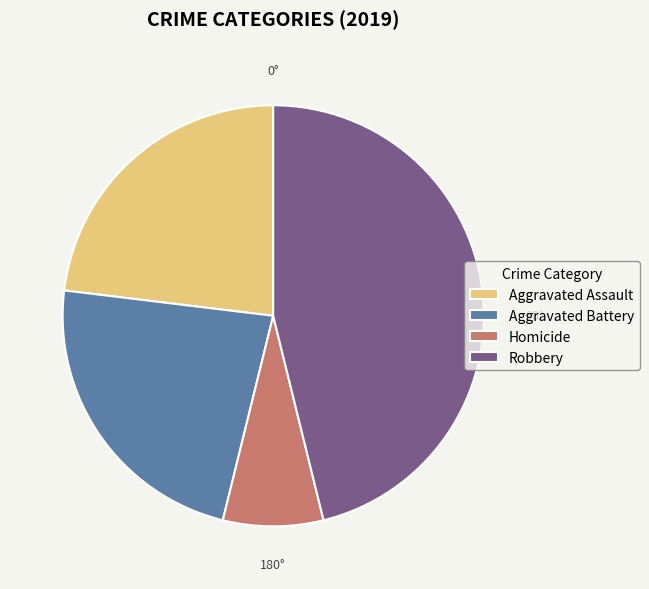

Which category has the biggest portion of the pie?

Robbery